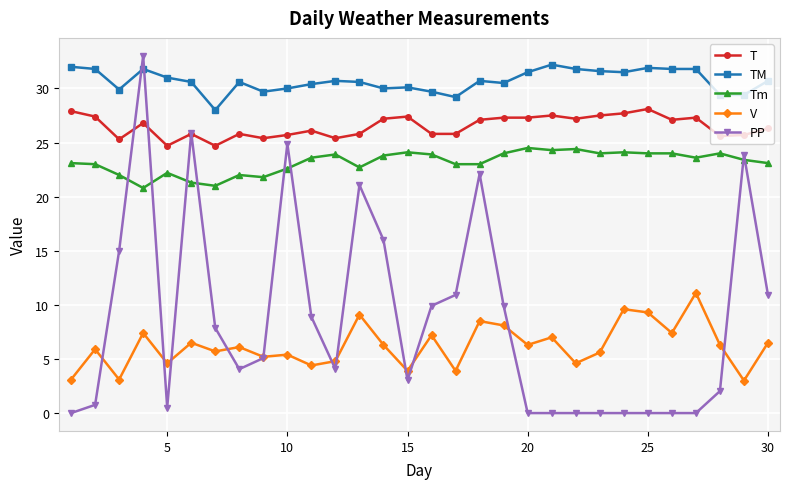

True or false: V has more than 1 points higher than both neighbors.

True